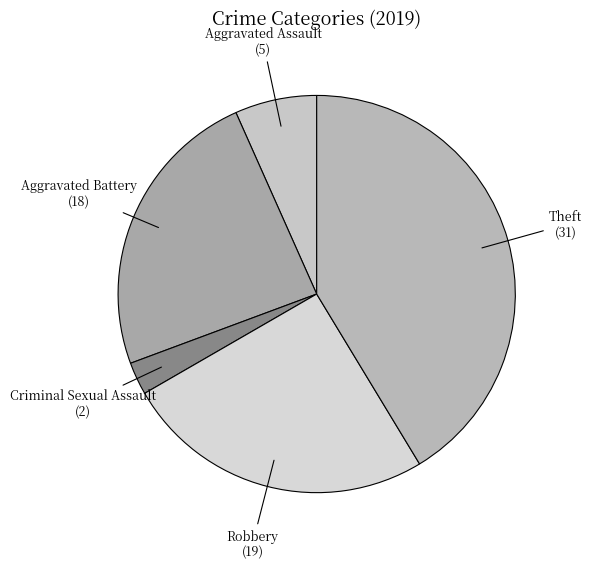

Count the number of slices in the pie.

5